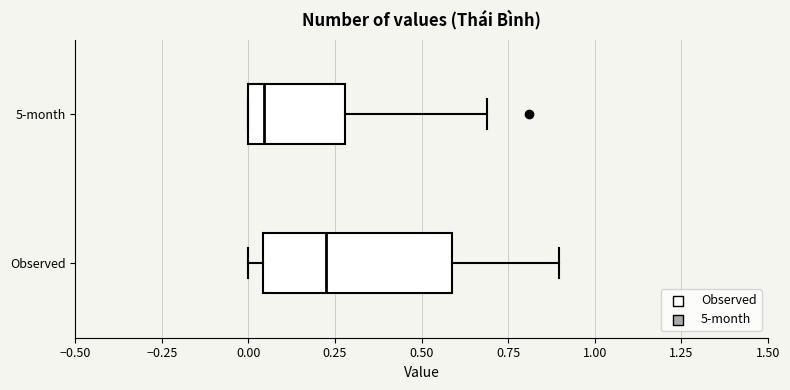

Where is the left edge of the box for 5-month on the x-axis? The values are not printed on the chart, so give them approximately, as read against the axis.

0.00